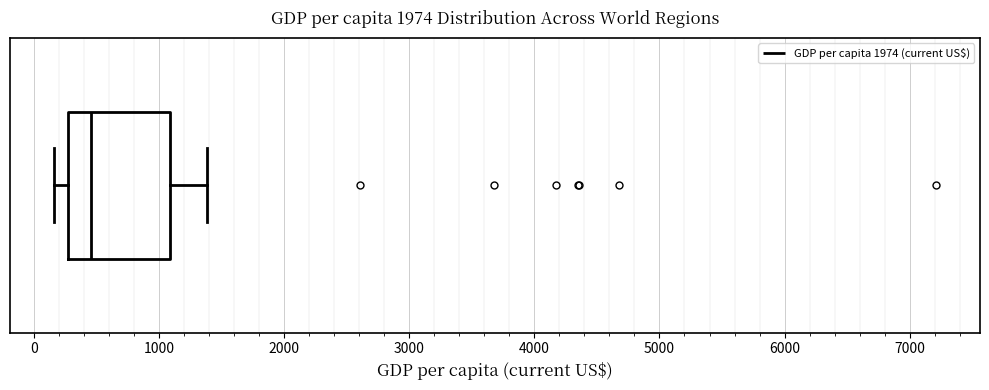

Where does the right whisker of the box end on the x-axis? The values are not printed on the chart, so give them approximately, as read against the axis.

1400